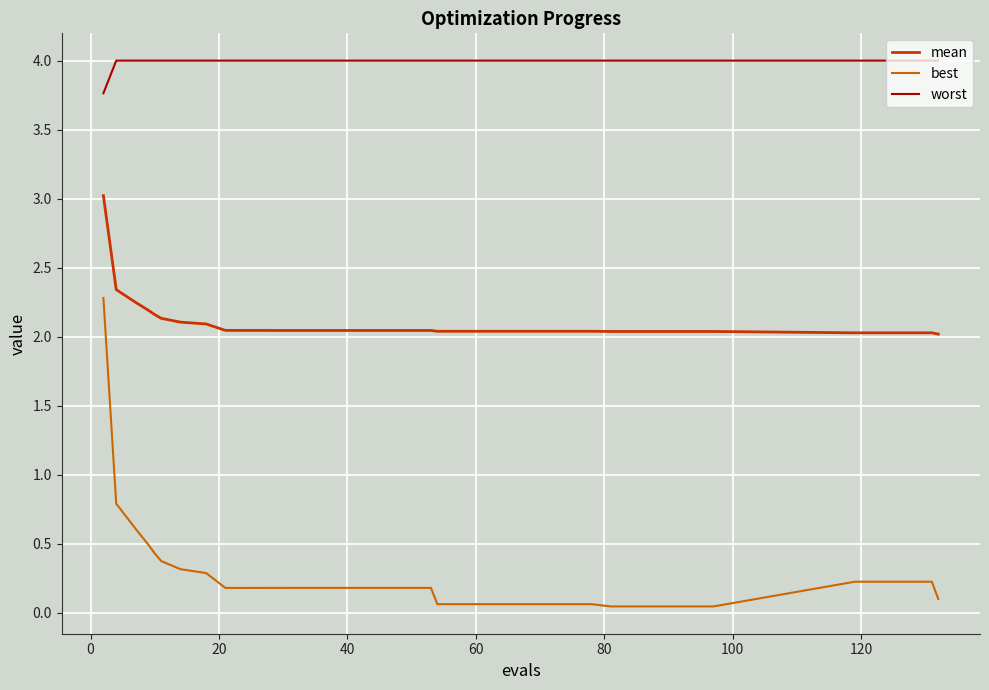

Which series has the largest range (max minus min)?

best